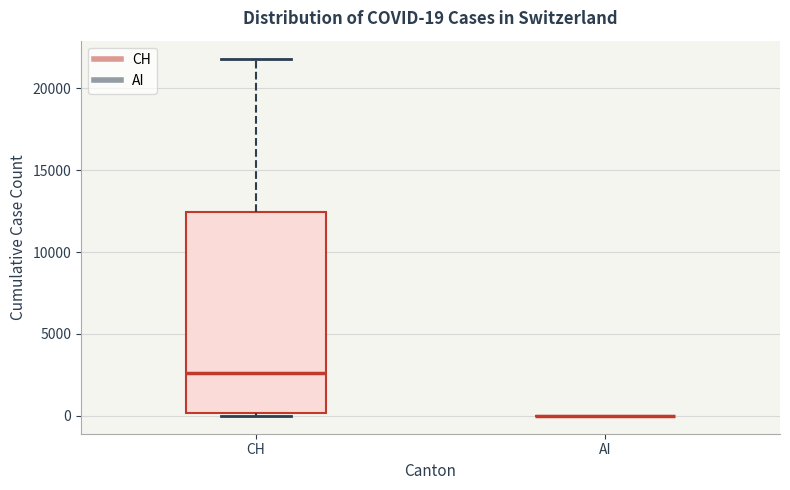

Comparing the boxes themselves (not the whiskers), which one is the tallest?

CH